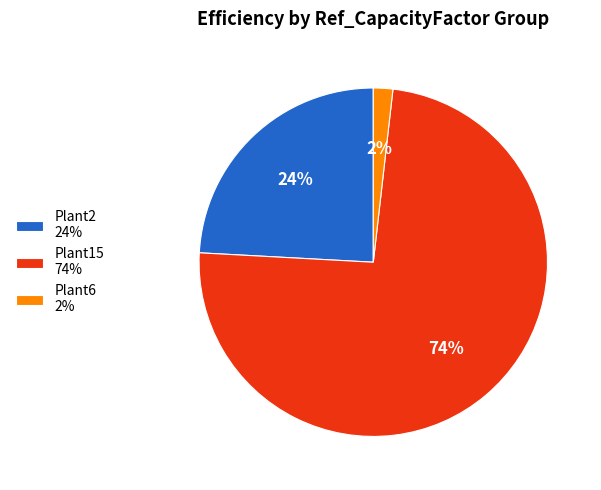

Which category has the smallest portion of the pie?

Plant6 2%